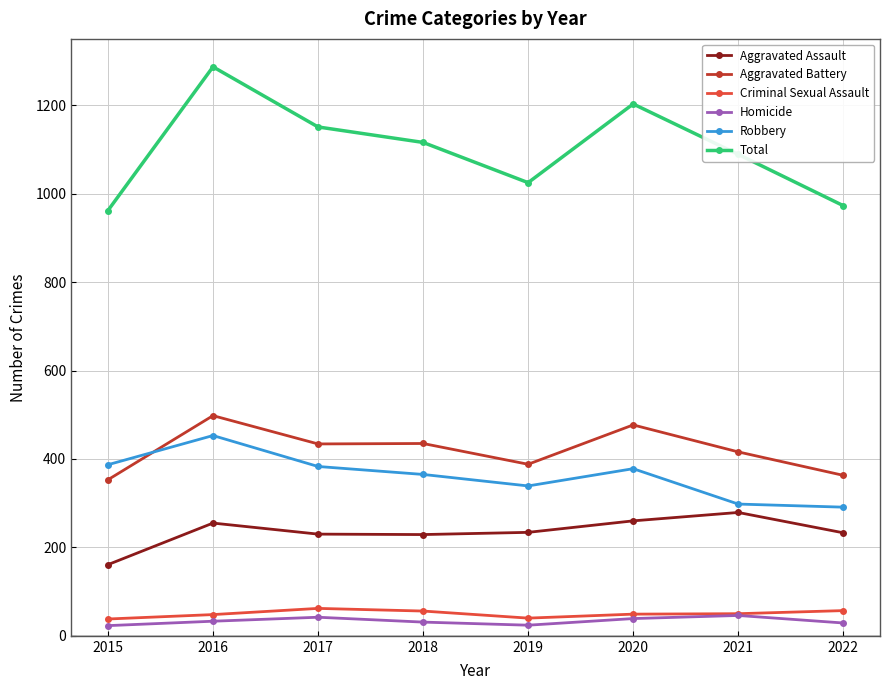

At 2019, list the series in order from largest to smallest.

Total, Aggravated Battery, Robbery, Aggravated Assault, Criminal Sexual Assault, Homicide